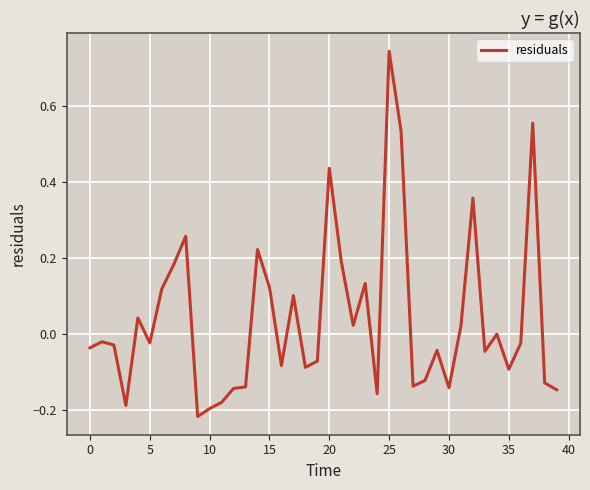

What is the difference between the maximum and minimum values?

1.0